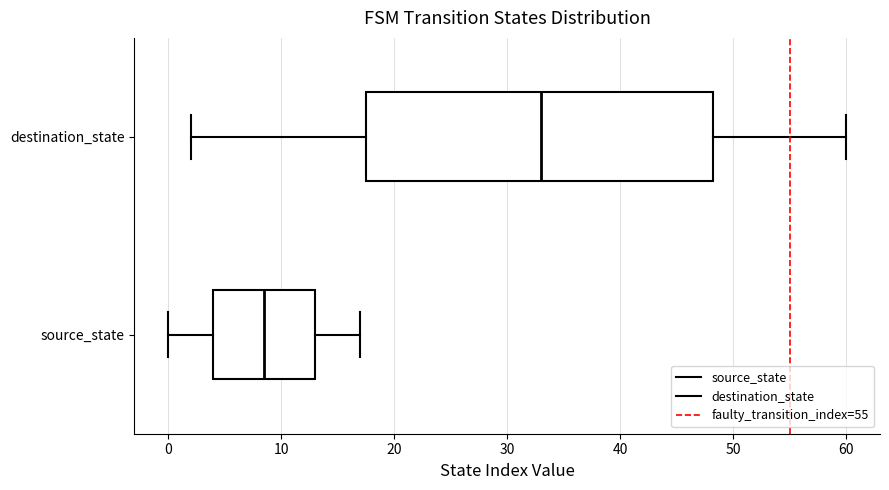

Which box's median line is the furthest to the right?

destination_state